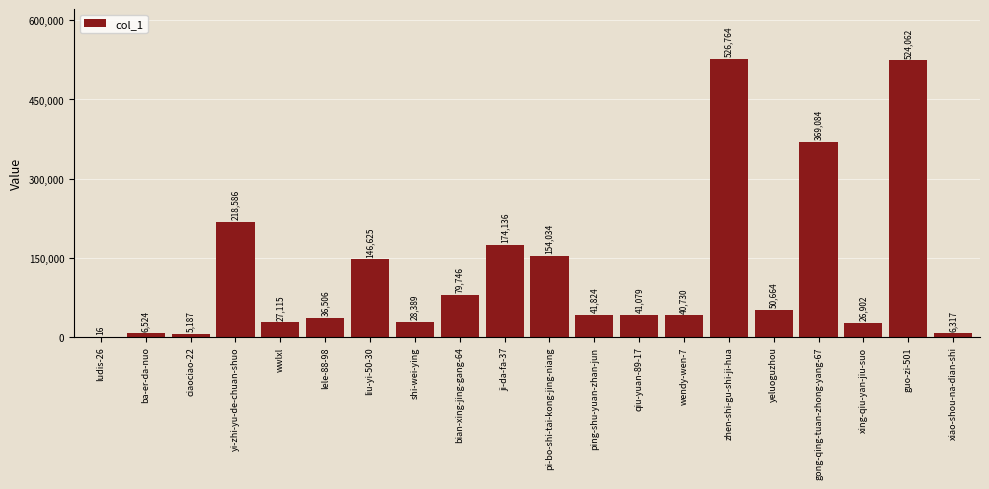

Which label corresponds to the largest value in the chart?

zhen-shi-gu-shi-ji-hua